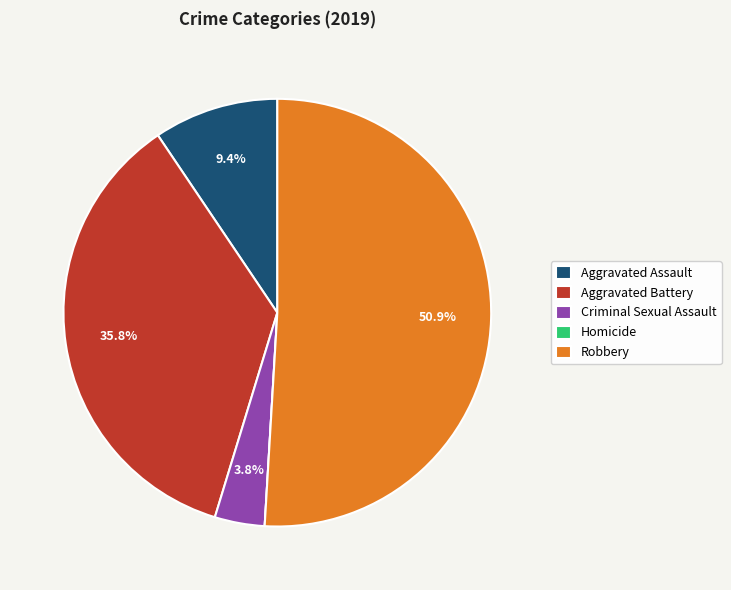

What is the total percentage of Aggravated Assault and Criminal Sexual Assault?

13.2%